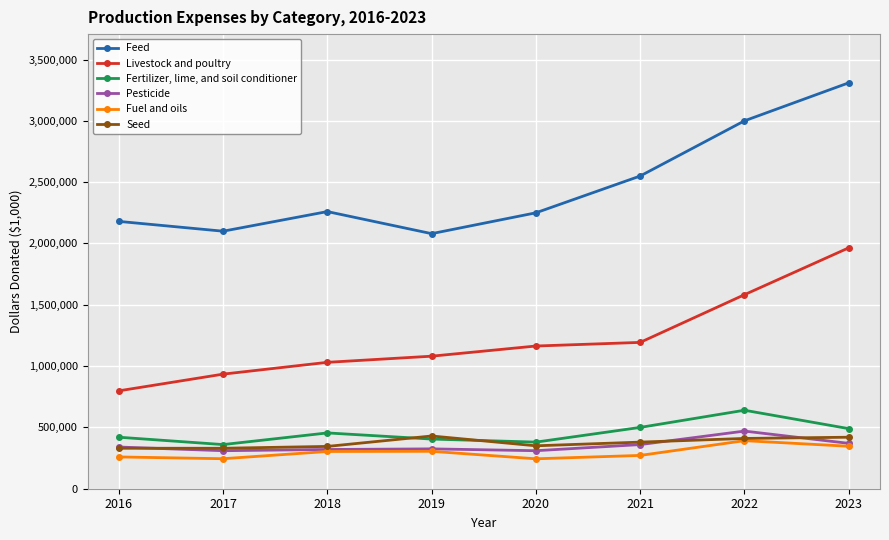

Is this an area chart (filled region under the line)?

No